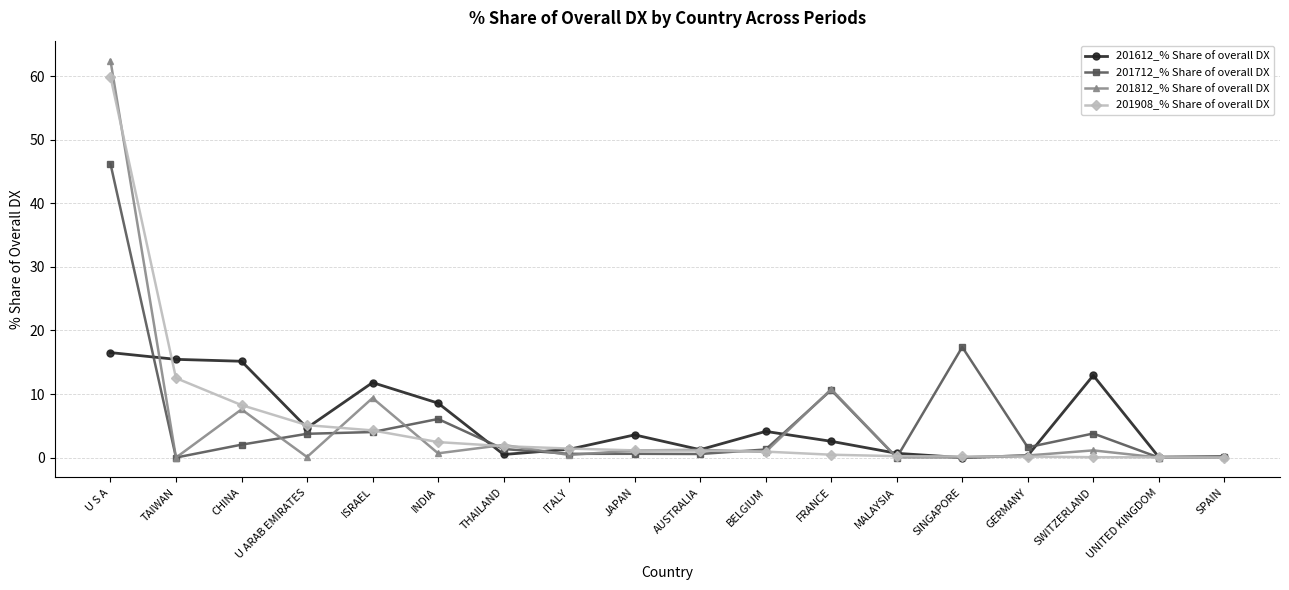

Which series has the largest range (max minus min)?

201812_% Share of overall DX